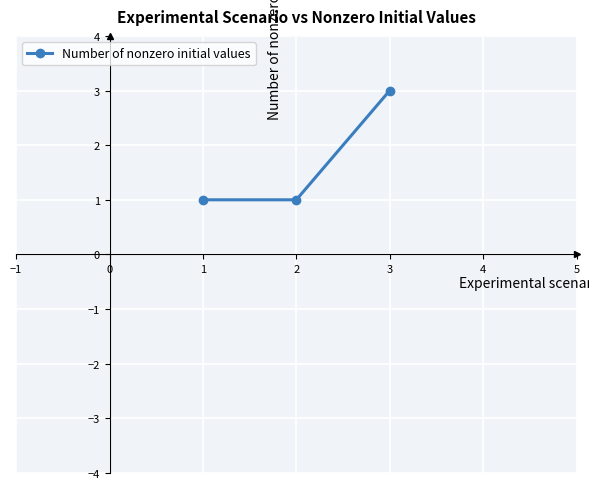

What is the value of the 1st point from the left?

1